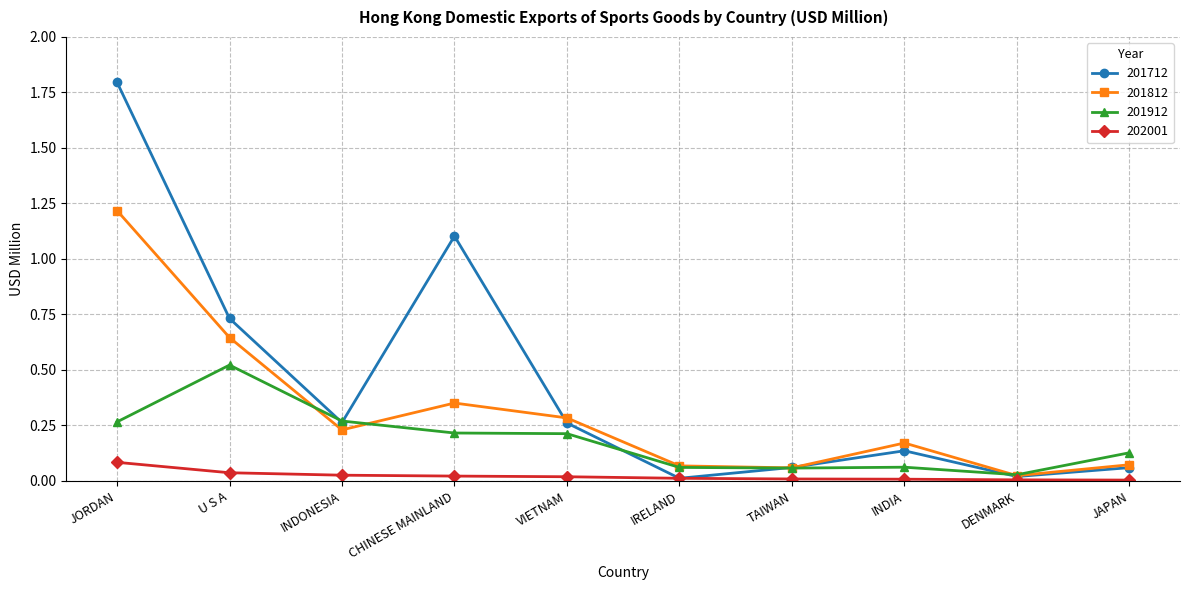

What position from the right is JORDAN?

10